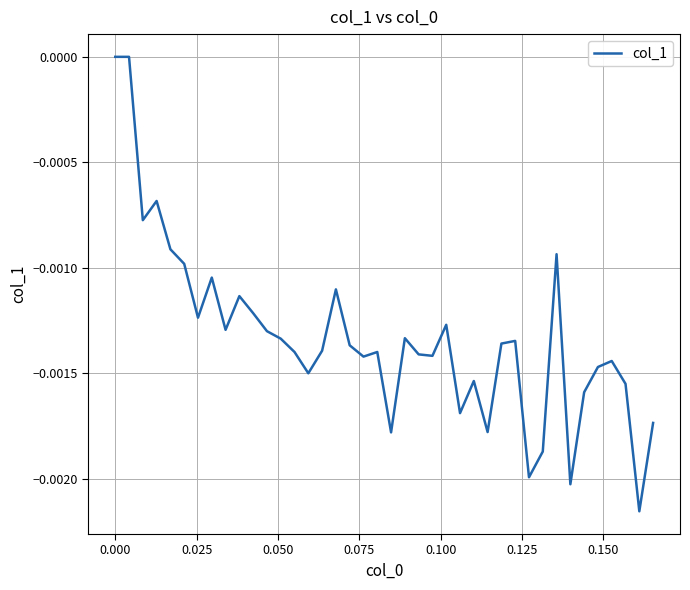

Does the chart display data point markers on the line(s)?

No